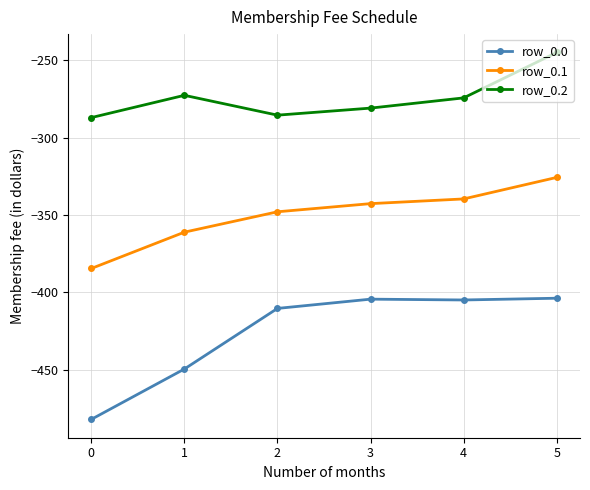

What is the minimum value shown in the chart?

-482.0